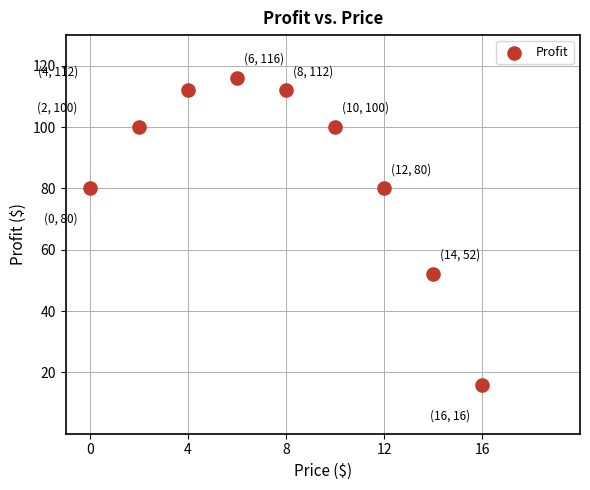

What is the range of Y values (max minus min)?

100